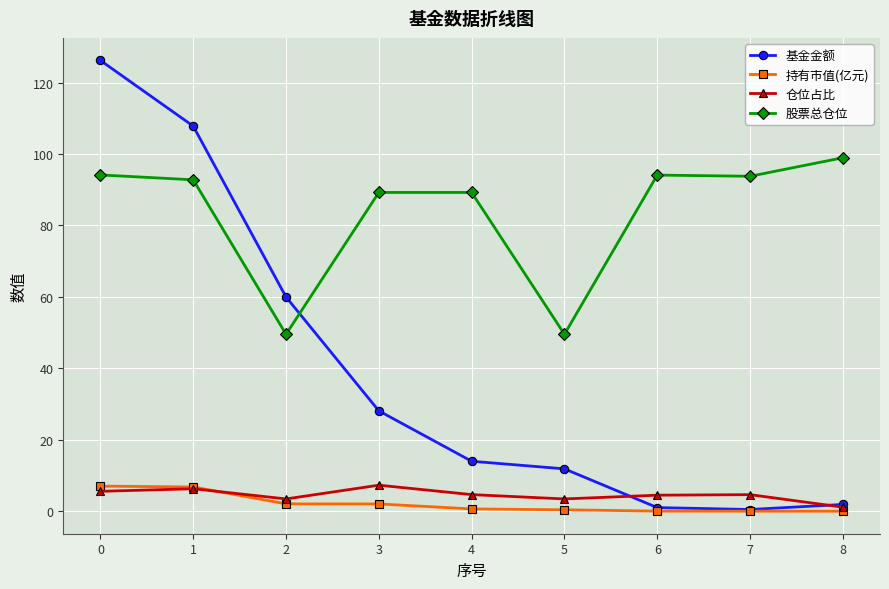

True or false: 持有市值(亿元) and 股票总仓位 intersect in this chart.

False